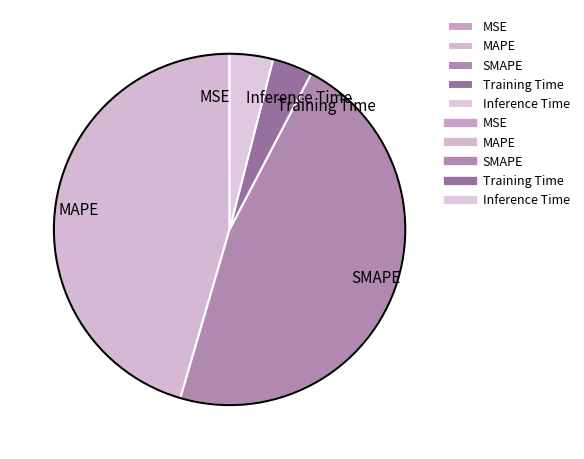

Which category has the biggest portion of the pie?

SMAPE